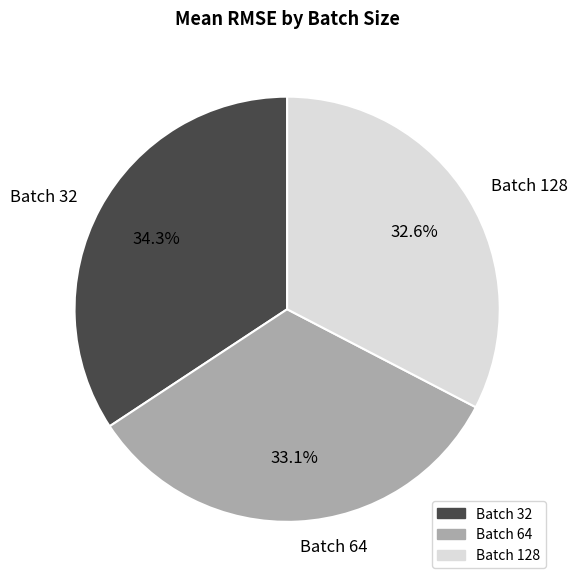

Does any single category account for the majority?

No